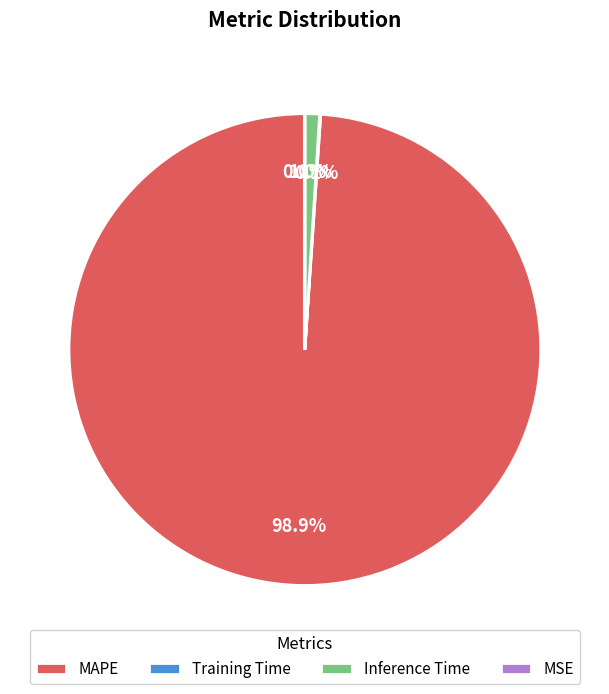

Count the number of slices in the pie.

5